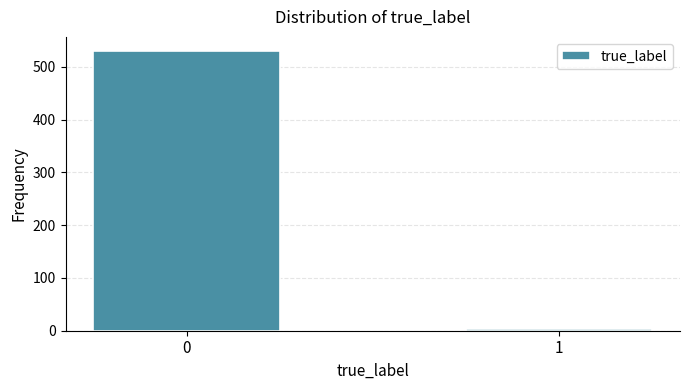

Reading left to right, what are all the values shown in this chart?

530	4